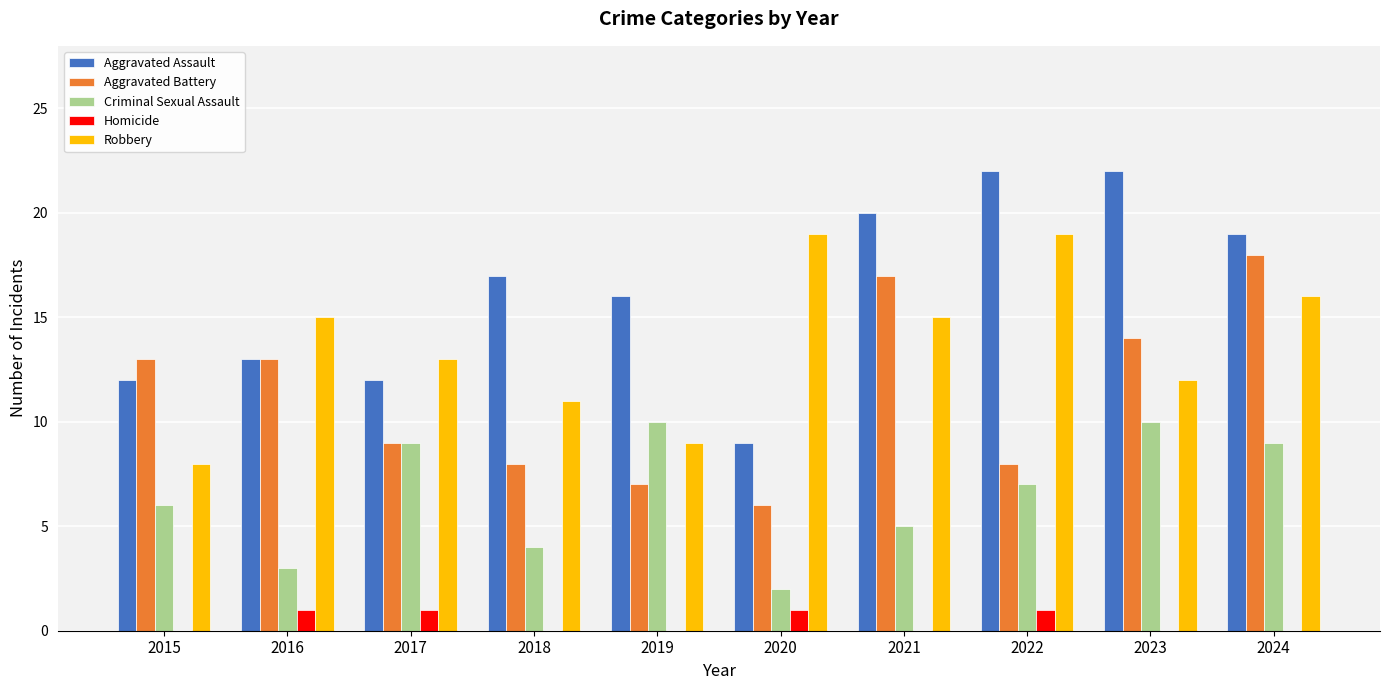

The value of Aggravated Assault at 2021 is 8. True or false?

False